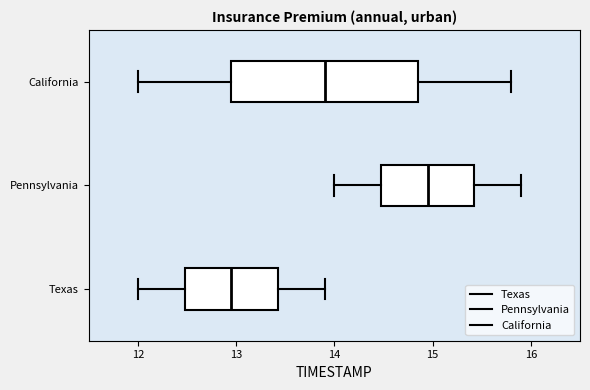

Reading bottom to top, read every box against the x-axis: the position of its median line, the range the box covers, and the ends of its whiskers. The values are not printed on the chart, so give them approximately, as read against the axis.

Texas: median 13.0, box 12.5 to 13.4, whiskers 12.0 to 13.9
Pennsylvania: median 15.0, box 14.5 to 15.4, whiskers 14.0 to 15.9
California: median 13.9, box 13.0 to 14.9, whiskers 12.0 to 15.8